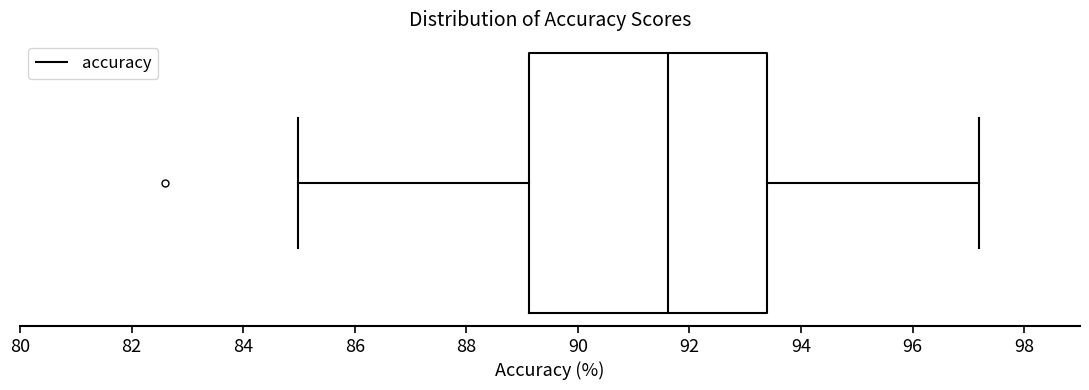

Where does the right whisker of the box end on the x-axis? The values are not printed on the chart, so give them approximately, as read against the axis.

97.2